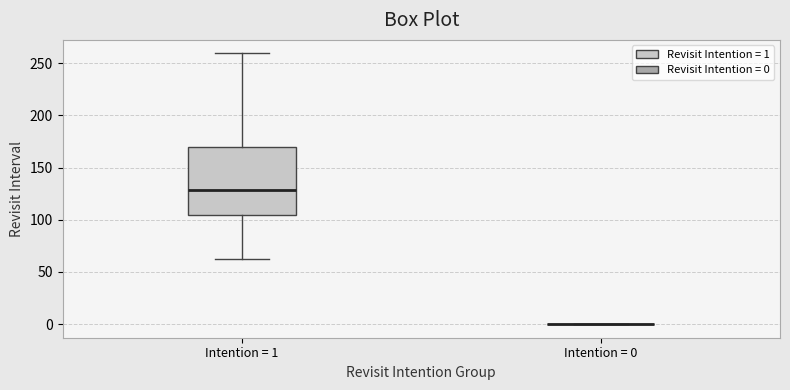

Reading left to right, read every box against the y-axis: the position of its median line, the range the box covers, and the ends of its whiskers. The values are not printed on the chart, so give them approximately, as read against the axis.

Intention = 1: median 130, box 105 to 170, whiskers 65 to 260
Intention = 0: box collapsed to a line at 0, whiskers 0 to 0